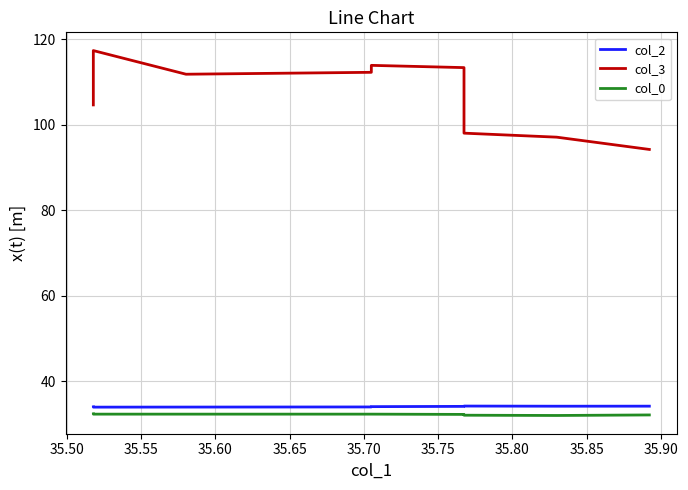

What is the maximum value for col_2?

34.2